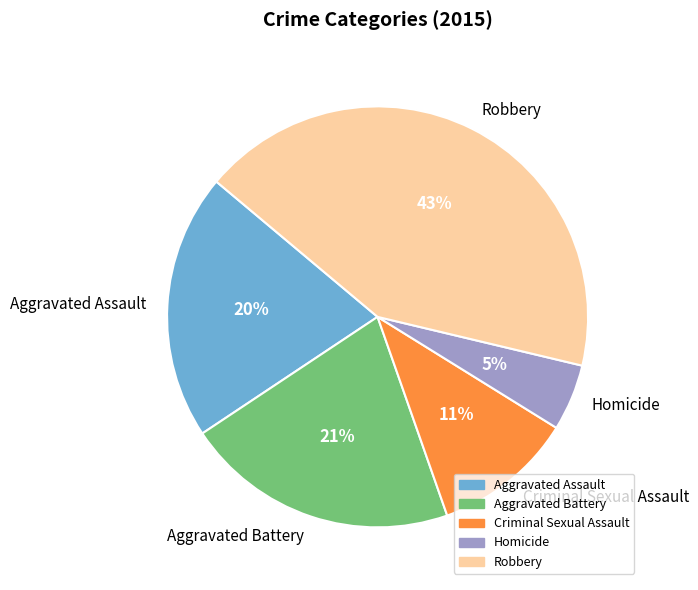

What is the smallest slice in the pie chart?

Homicide